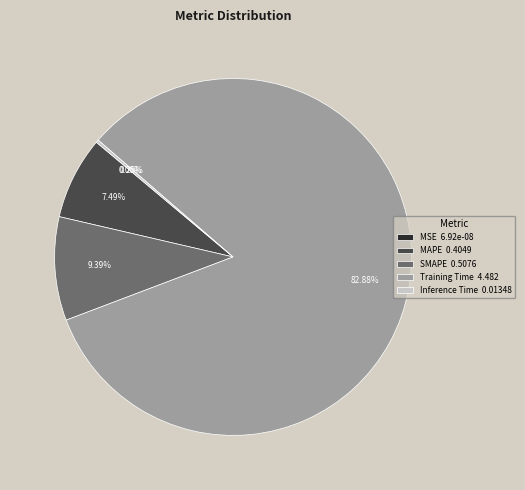

To the nearest percent, what is the combined percentage of MSE and MAPE?

7%